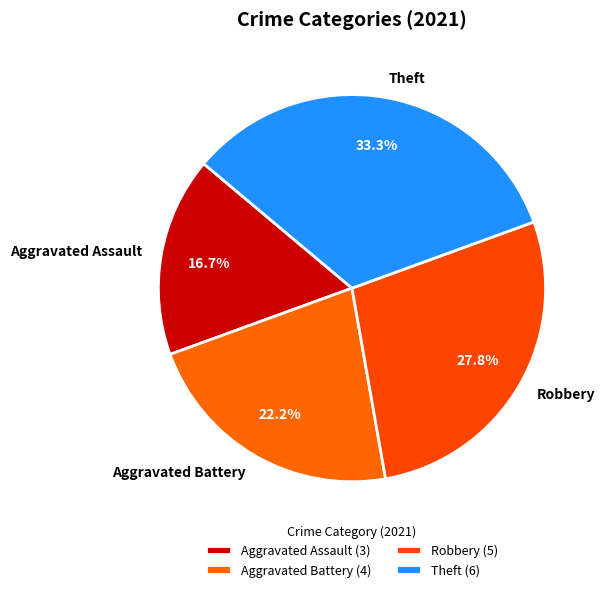

What is the total percentage of Aggravated Assault and Aggravated Battery?

38.9%